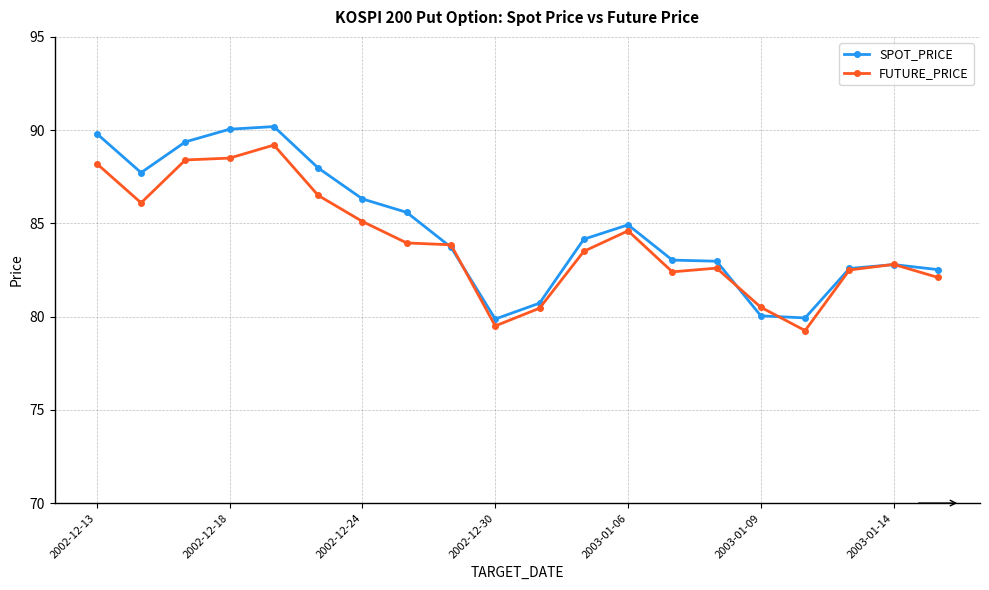

What is the minimum value for SPOT_PRICE?

79.9